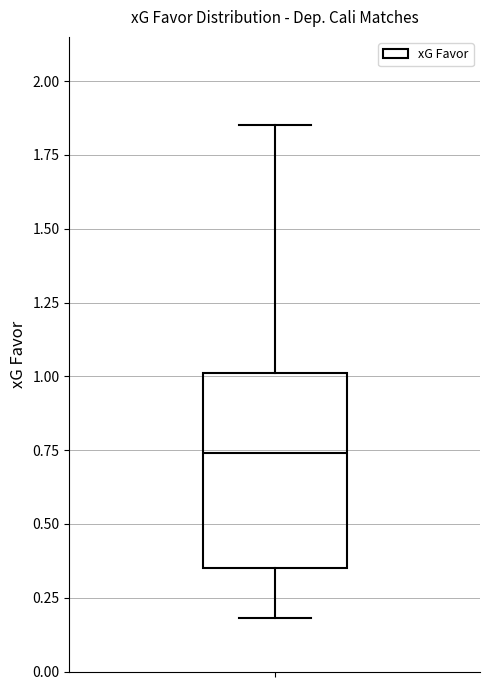

Read this box plot against the y-axis: the position of the median line, the range covered by the box, and the ends of both whiskers. The values are not printed on the chart, so give them approximately, as read against the axis.

median 0.75, box 0.35 to 1.00, whiskers 0.20 to 1.85